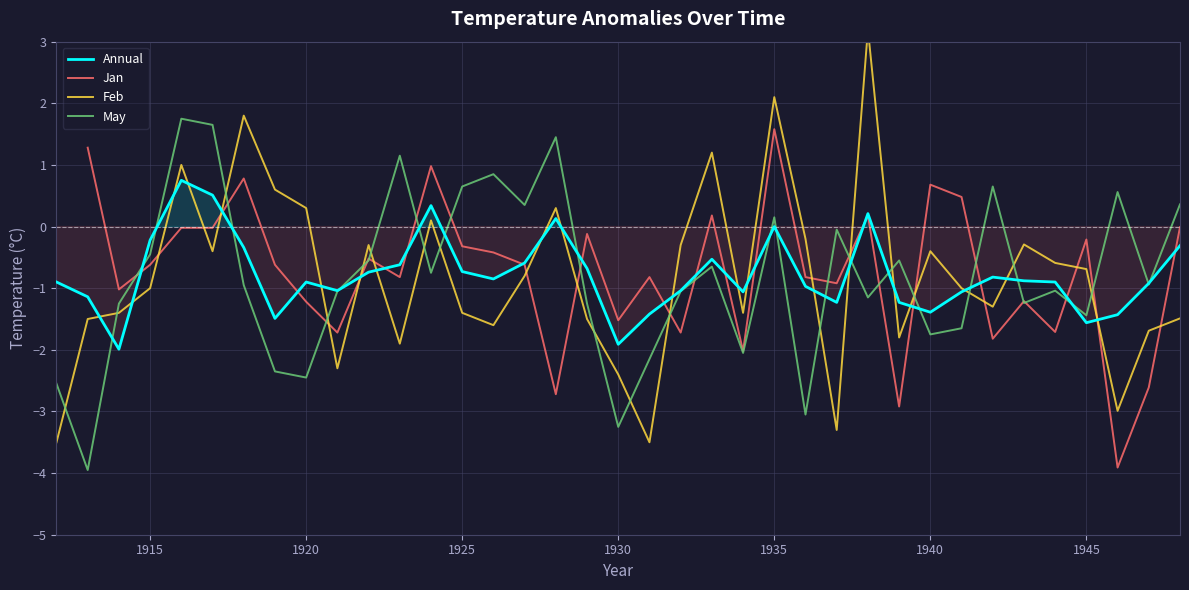

How many values in Annual are above zero?

5